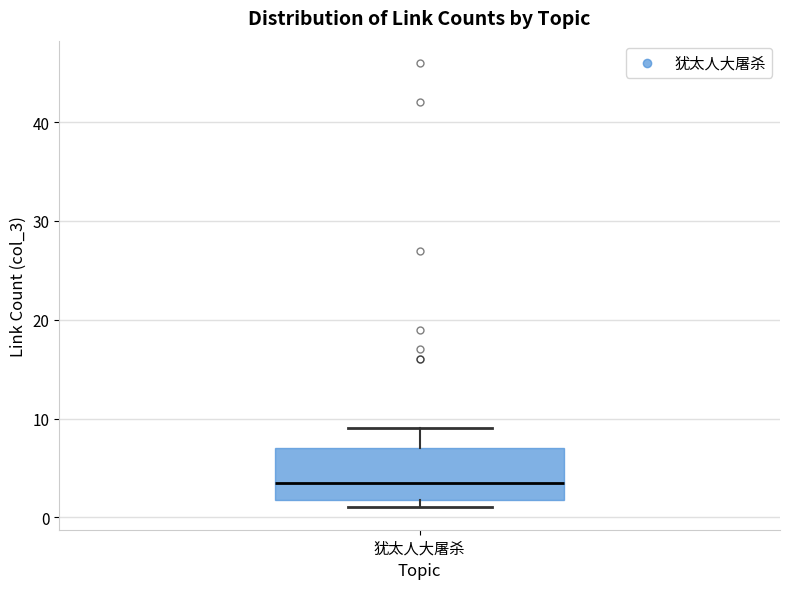

Where does the median line of the box for 犹太人大屠杀 sit on the y-axis? The values are not printed on the chart, so give them approximately, as read against the axis.

4